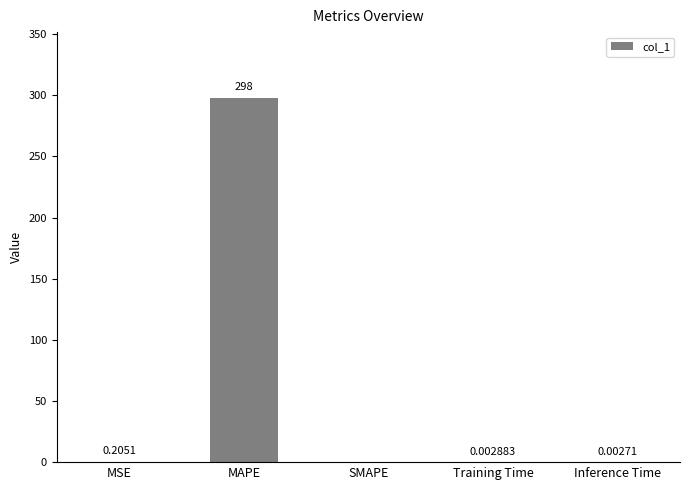

Which label corresponds to the largest value in the chart?

MAPE